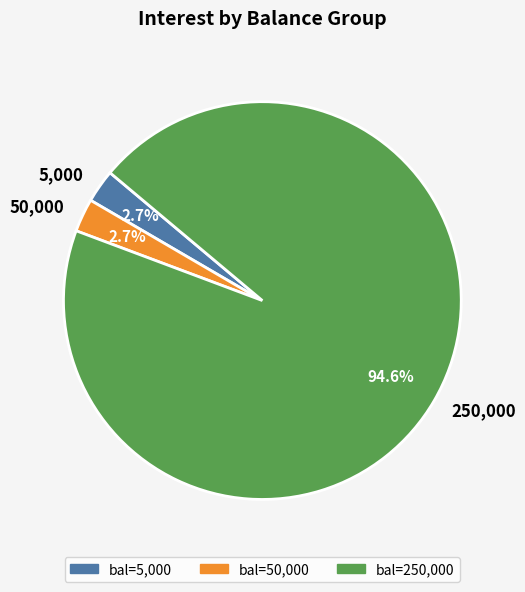

Which has a higher value, 50,000 or 250,000?

250,000